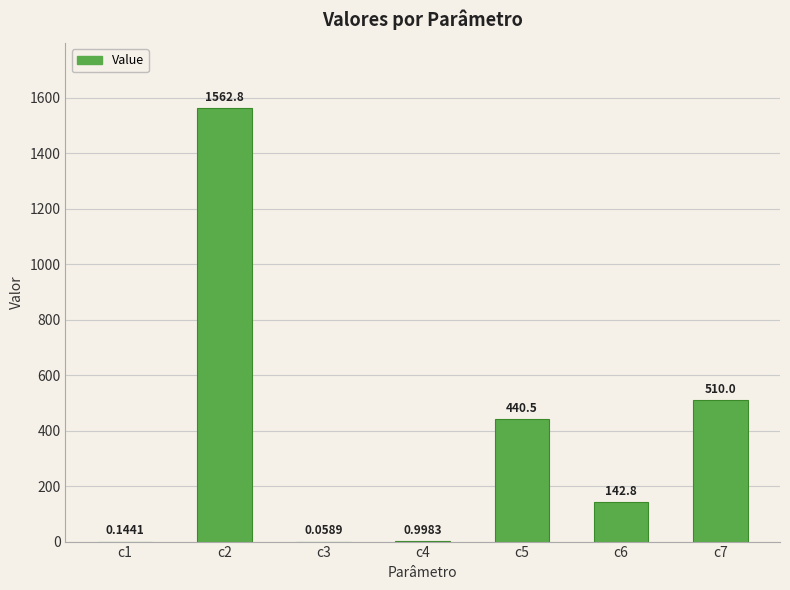

What is the sum of the values at c7 and c2?

2072.8